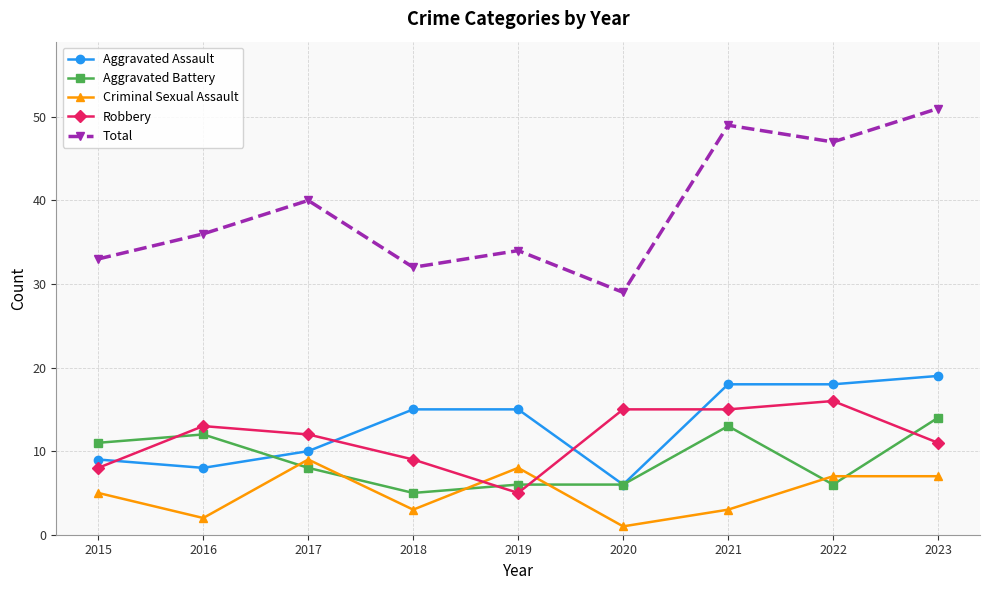

Is it true that Total equals 40 at 2020?

False